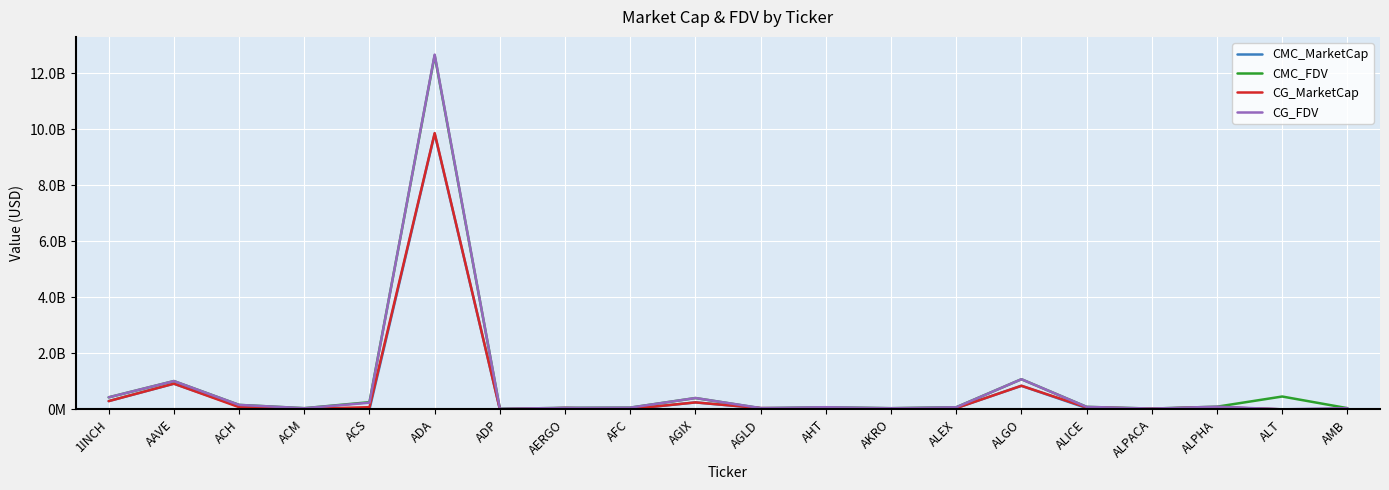

How many positive values does the CG_MarketCap series have?

19